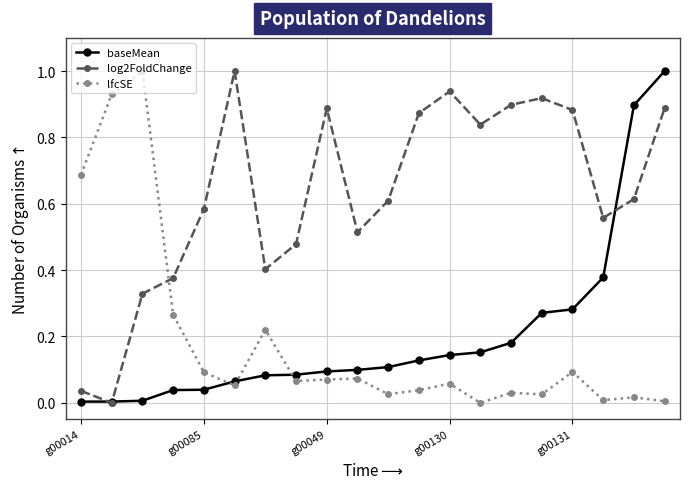

Which series has the largest total across all categories?

log2FoldChange